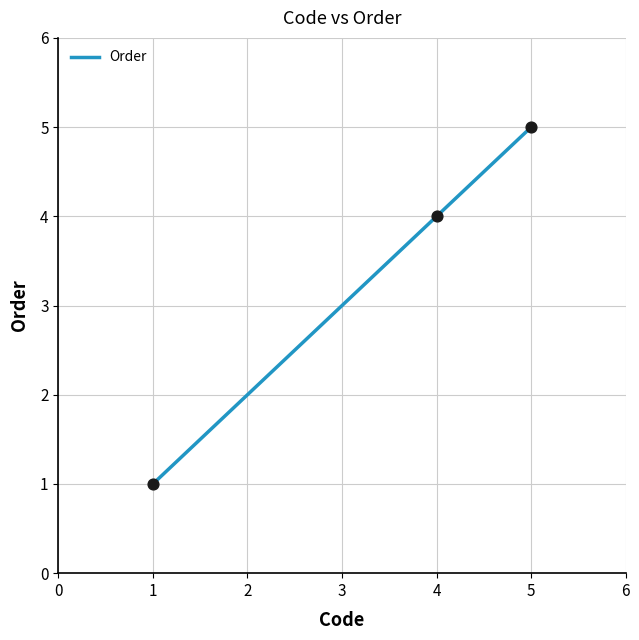

What is the change in value from 4 to 5?

+1